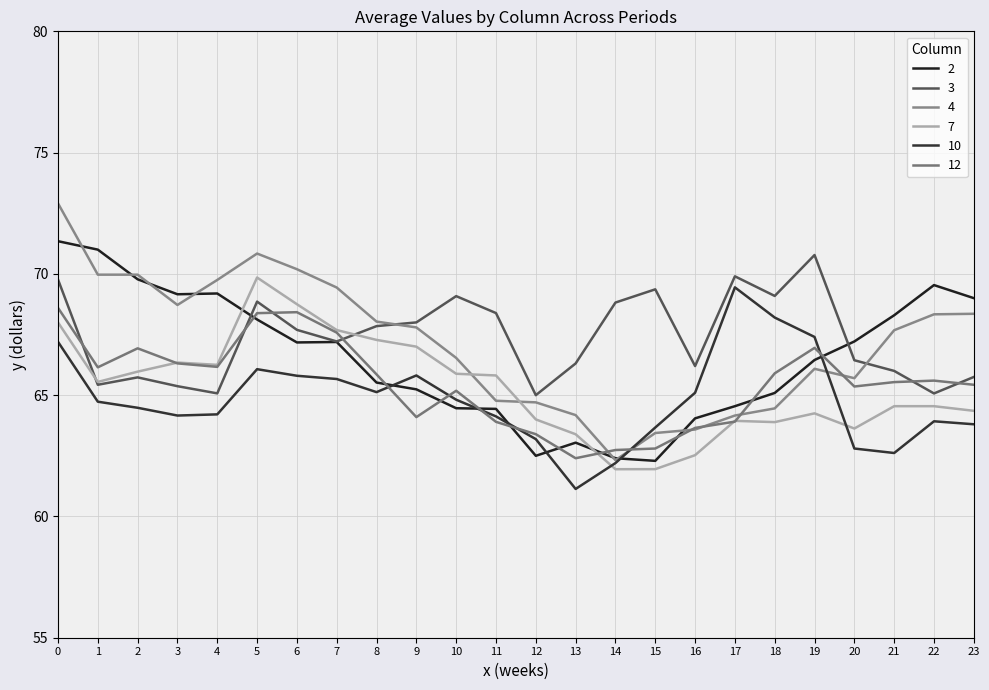

Reading left to right, what are all the values shown in this chart?

2: 0=71.3	1=71.0	2=69.8	3=69.2	4=69.2	5=68.1	6=67.2	7=67.2	8=65.5	9=65.2	10=64.5	11=64.4	12=62.5	13=63.0	14=62.4	15=62.3	16=64.0	17=64.5	18=65.1	19=66.5	20=67.2	21=68.3	22=69.5	23=69.0
3: 0=69.8	1=65.4	2=65.7	3=65.4	4=65.1	5=68.9	6=67.7	7=67.2	8=67.8	9=68.0	10=69.1	11=68.4	12=65.0	13=66.3	14=68.8	15=69.4	16=66.2	17=69.9	18=69.1	19=70.8	20=66.4	21=66.0	22=65.1	23=65.8
4: 0=72.9	1=70.0	2=70.0	3=68.7	4=69.8	5=70.8	6=70.2	7=69.4	8=68.0	9=67.8	10=66.5	11=64.8	12=64.7	13=64.2	14=62.3	15=63.4	16=63.6	17=64.2	18=64.5	19=66.1	20=65.7	21=67.7	22=68.3	23=68.4
7: 0=68.0	1=65.5	2=66.0	3=66.3	4=66.2	5=69.8	6=68.8	7=67.7	8=67.3	9=67.0	10=65.9	11=65.8	12=64.0	13=63.4	14=61.9	15=62.0	16=62.5	17=63.9	18=63.9	19=64.2	20=63.6	21=64.5	22=64.5	23=64.4
10: 0=67.2	1=64.7	2=64.5	3=64.2	4=64.2	5=66.1	6=65.8	7=65.7	8=65.1	9=65.8	10=64.8	11=64.1	12=63.2	13=61.1	14=62.2	15=63.7	16=65.1	17=69.4	18=68.2	19=67.4	20=62.8	21=62.6	22=63.9	23=63.8
12: 0=68.6	1=66.1	2=66.9	3=66.3	4=66.2	5=68.4	6=68.4	7=67.6	8=65.9	9=64.1	10=65.2	11=63.9	12=63.4	13=62.4	14=62.7	15=62.8	16=63.6	17=63.9	18=65.9	19=67.0	20=65.4	21=65.5	22=65.6	23=65.4